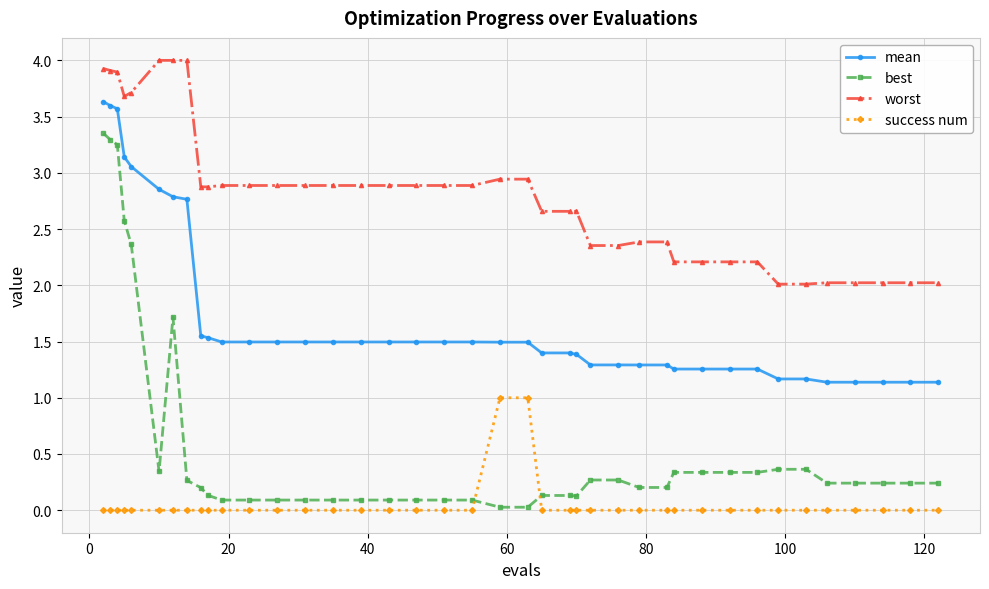

True or false: worst and mean cross at least once.

False